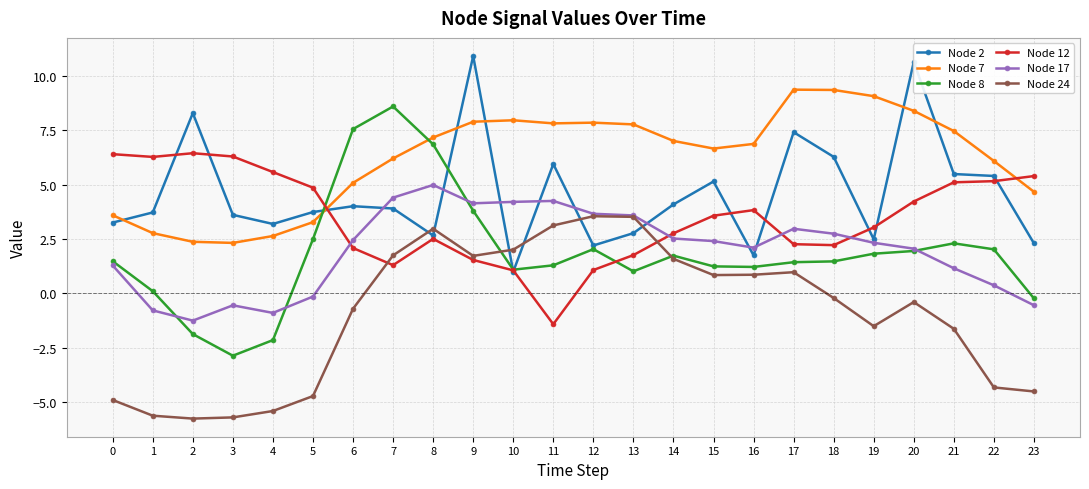

What is the difference between the Node 2 values at 4 and 15?

2.0